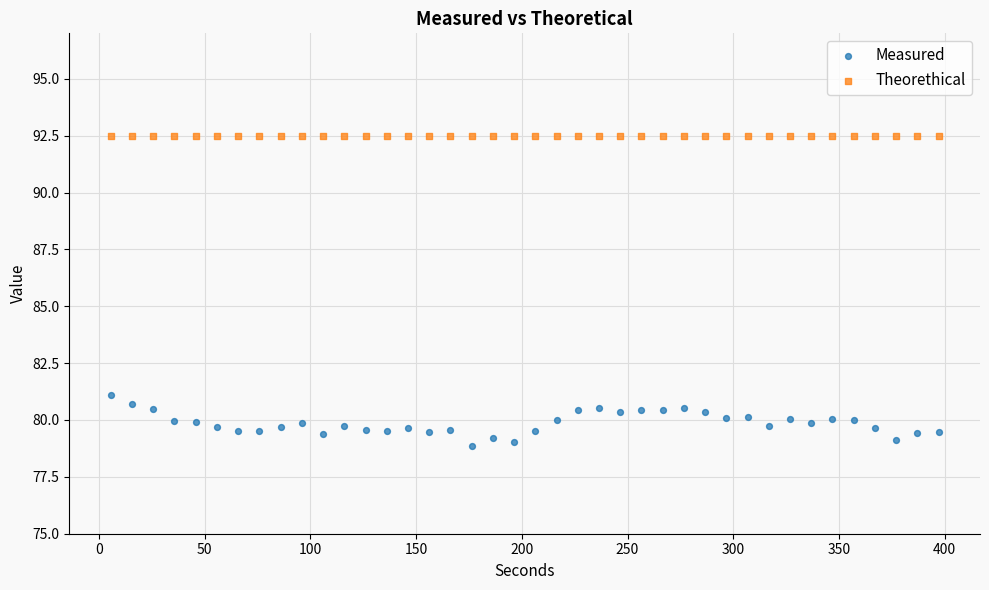

Across all series, what Y value is closest to 85?

81.1